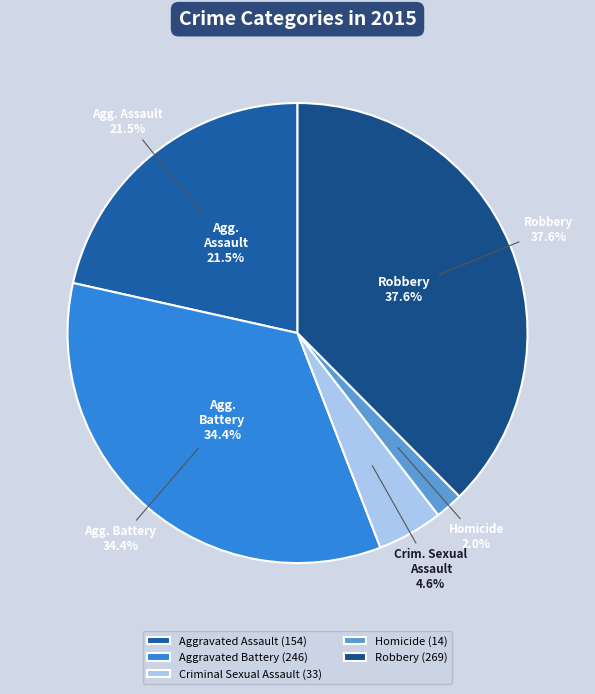

What is the largest slice in the pie chart?

Robbery